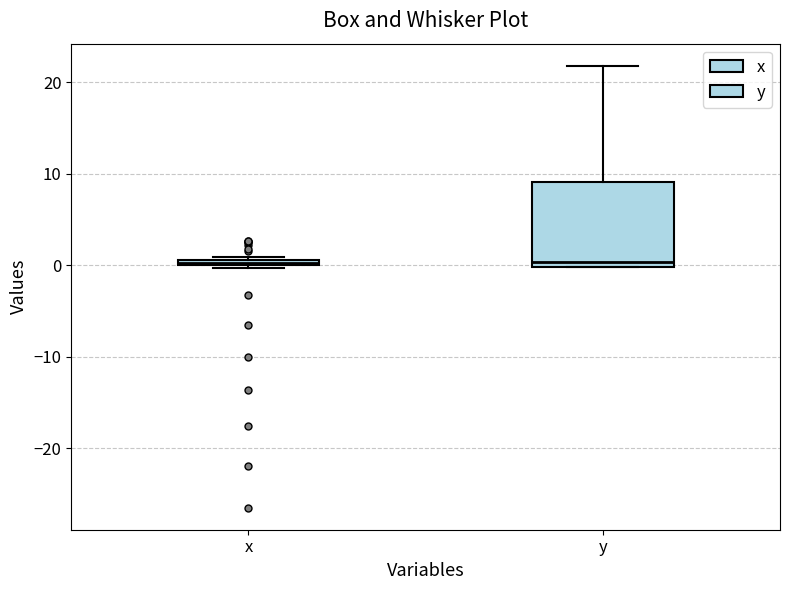

Where does the upper whisker of the box for y end on the y-axis? The values are not printed on the chart, so give them approximately, as read against the axis.

22